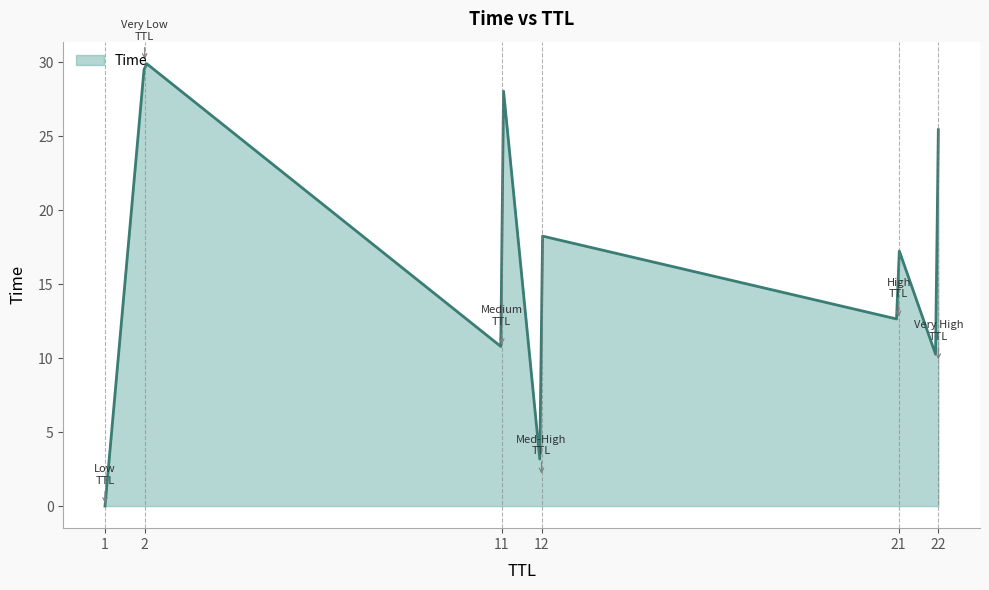

What is the greatest value displayed?

29.9